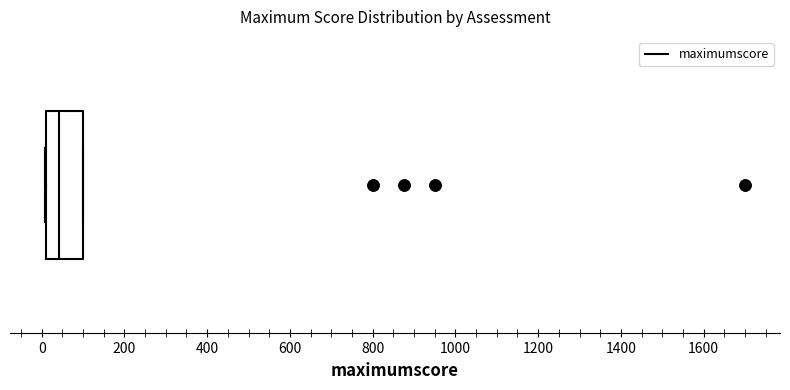

Read this box plot against the x-axis: the position of the median line, the range covered by the box, and the ends of both whiskers. The values are not printed on the chart, so give them approximately, as read against the axis.

median 40, box 20 to 100, whiskers 0 to 100